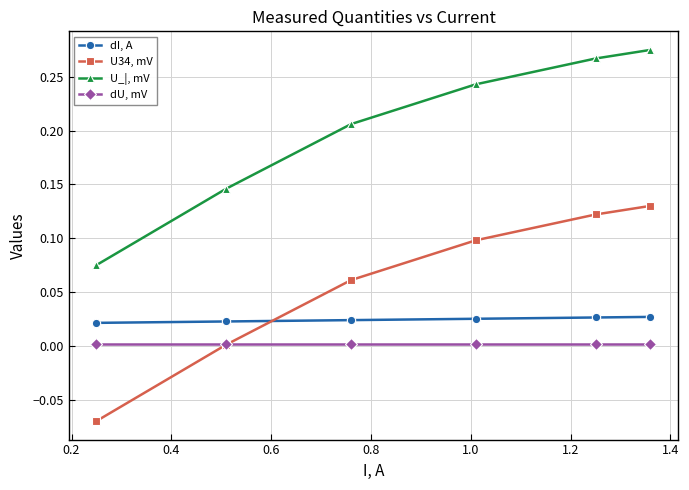

Which series has the largest total across all categories?

U_|, mV